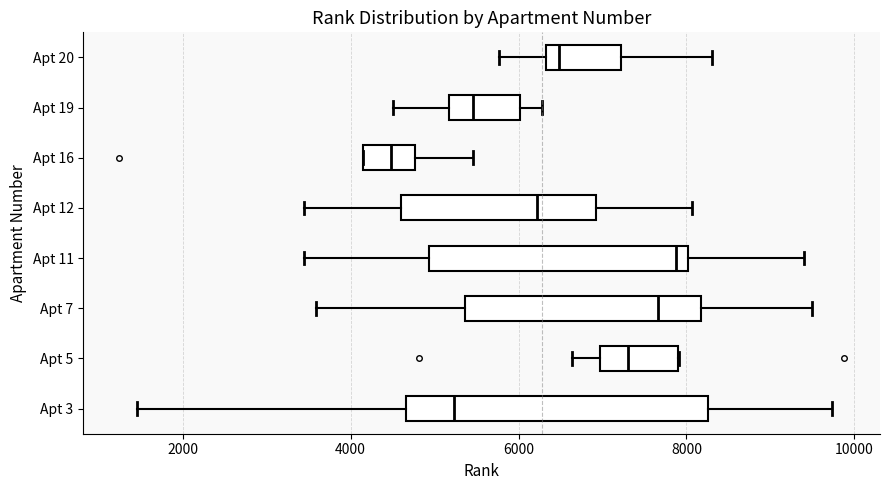

Reading bottom to top, transcribe this box plot: for each box, give where its median line is, the range the box spans, and where its two whiskers end, as read against the x-axis. The values are not printed on the chart, so give them approximately, as read against the axis.

Apt 3: median 5200, box 4600 to 8200, whiskers 1400 to 9800
Apt 5: median 7400, box 7000 to 8000, whiskers 6600 to 8000
Apt 7: median 7600, box 5400 to 8200, whiskers 3600 to 9400
Apt 11: median 7800, box 5000 to 8000, whiskers 3400 to 9400
Apt 12: median 6200, box 4600 to 7000, whiskers 3400 to 8000
Apt 16: median 4400, box 4200 to 4800, whiskers 4200 to 5400
Apt 19: median 5400, box 5200 to 6000, whiskers 4600 to 6200
Apt 20: median 6400 (just right of the box's left edge), box 6400 to 7200, whiskers 5800 to 8400